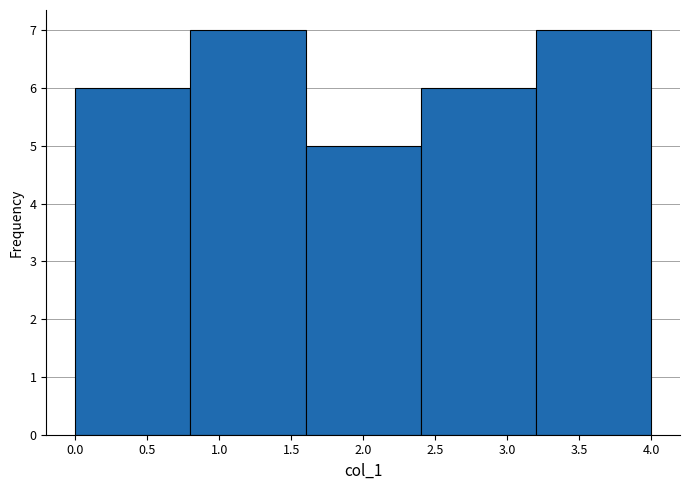

Reading left to right, transcribe this chart: for each bar, give the range it covers on the x-axis and its height. The values are not printed on the chart, so give them approximately, as read against the axis.

0.0 to 0.8: 6
0.8 to 1.6: 7
1.6 to 2.4: 5
2.4 to 3.2: 6
3.2 to 4.0: 7